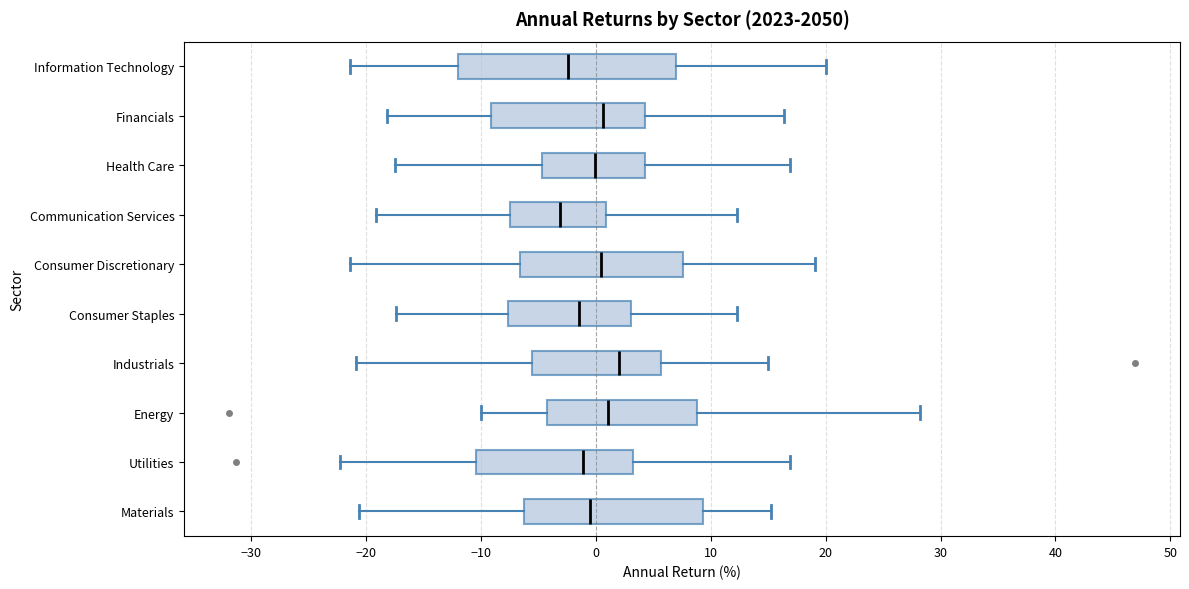

Reading bottom to top, transcribe this box plot: for each box, give where its median line is, the range the box spans, and where its two whiskers end, as read against the x-axis. The values are not printed on the chart, so give them approximately, as read against the axis.

Materials: median -1, box -6 to 9, whiskers -21 to 15
Utilities: median -1, box -10 to 3, whiskers -22 to 17
Energy: median 1, box -4 to 9, whiskers -10 to 28
Industrials: median 2, box -6 to 6, whiskers -21 to 15
Consumer Staples: median -1, box -8 to 3, whiskers -17 to 12
Consumer Discretionary: median 0, box -7 to 8, whiskers -21 to 19
Communication Services: median -3, box -7 to 1, whiskers -19 to 12
Health Care: median 0, box -5 to 4, whiskers -17 to 17
Financials: median 1, box -9 to 4, whiskers -18 to 16
Information Technology: median -2, box -12 to 7, whiskers -21 to 20